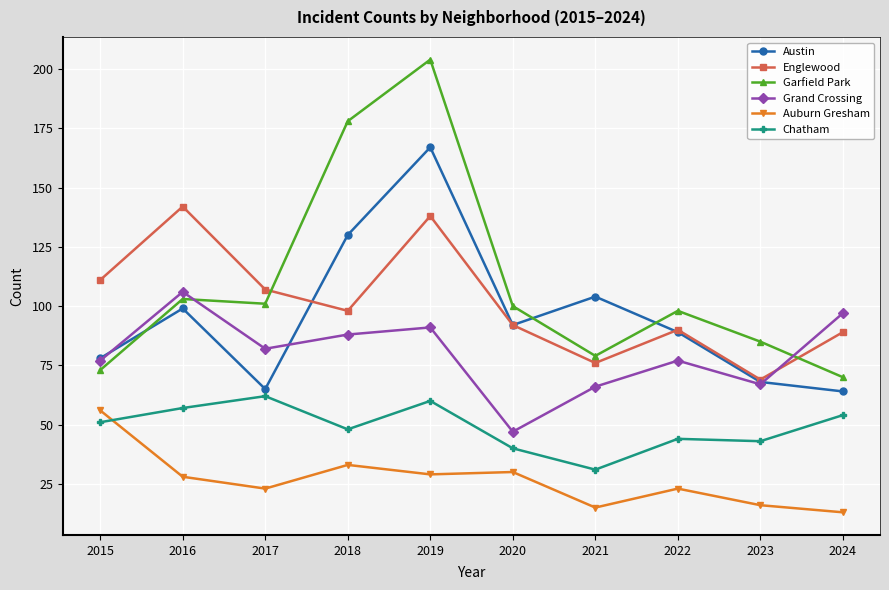

What is the highest value of the Garfield Park series?

204